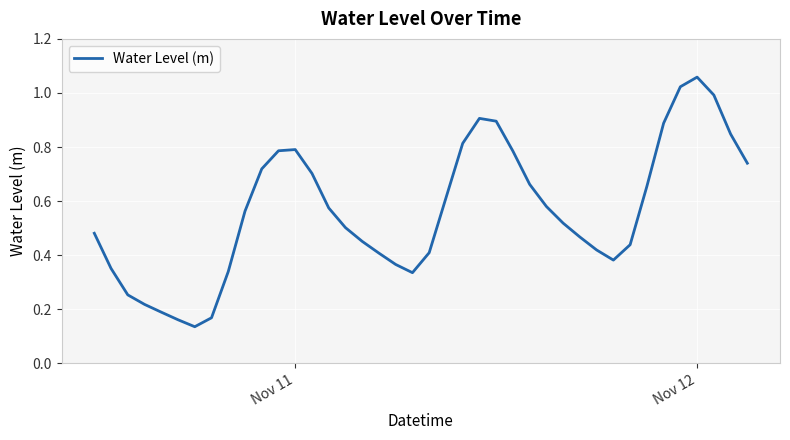

What is the difference between the maximum and minimum values?

0.9